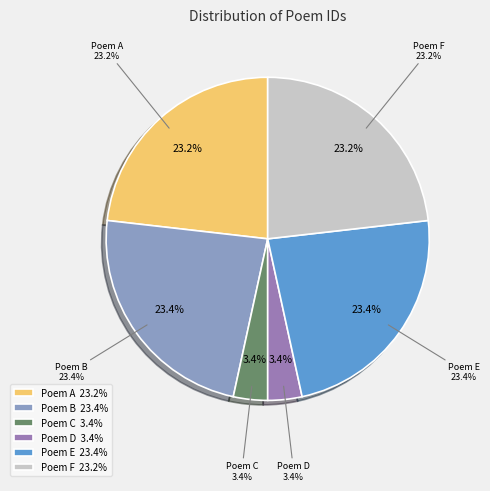

Is 顷溧水归登官塘汤汉章义门 the majority of the pie?

No